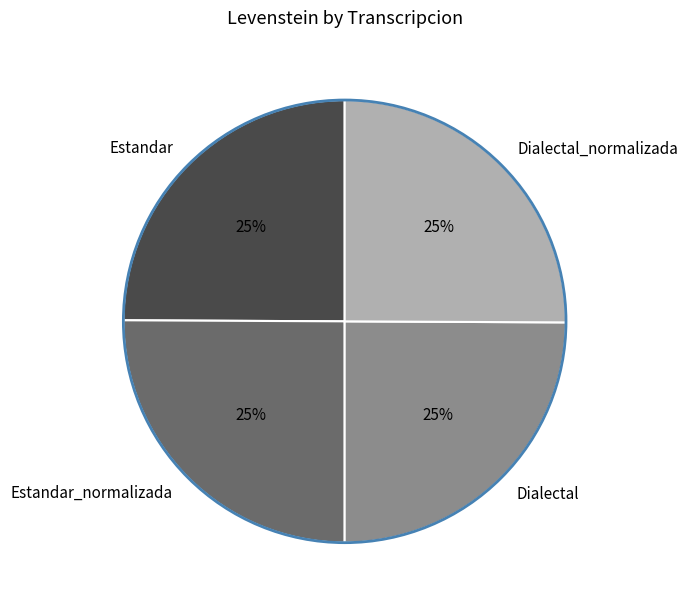

What is the ratio of the value at Dialectal to the value at Dialectal_normalizada?

1.0